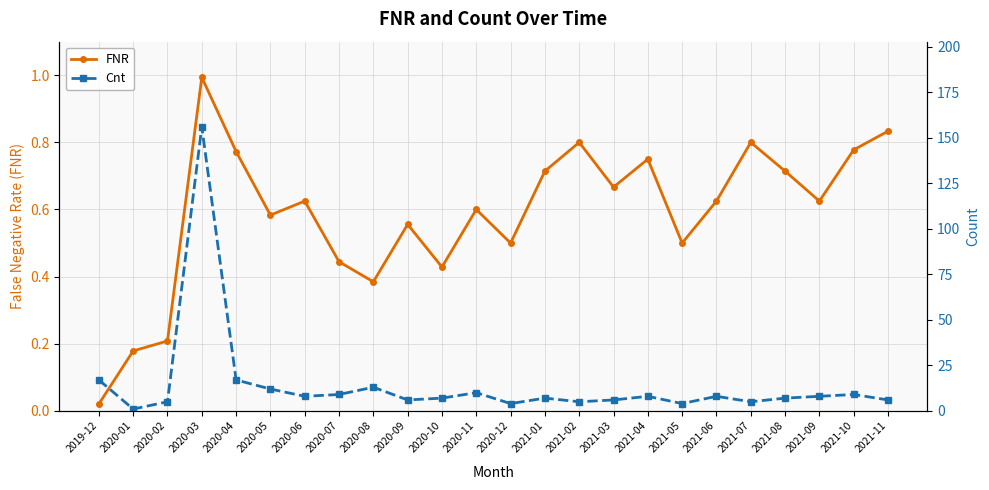

True or false: Cnt has a value of 11.1 at 2021-09.

False